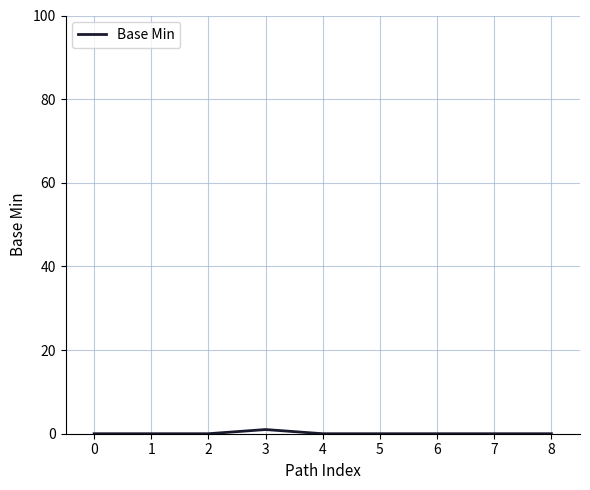

The value at 5 is 0. True or false?

True